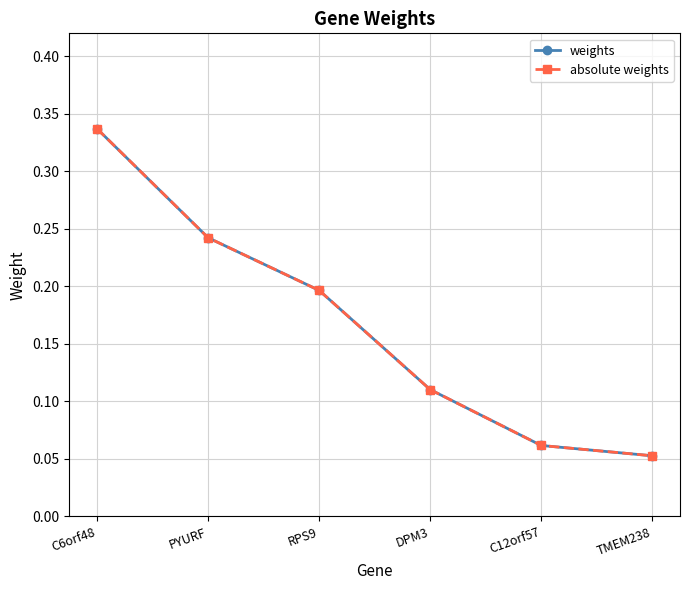

Does the chart have visible grid lines?

Yes